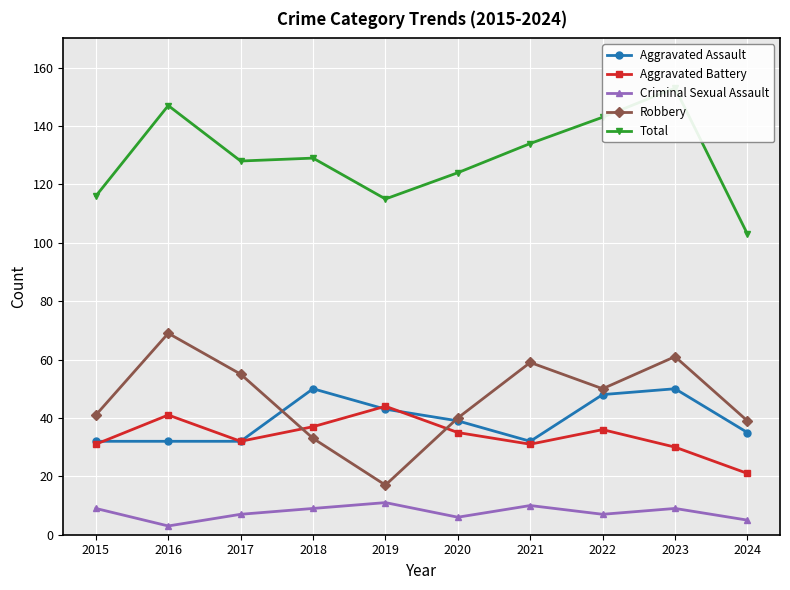

What is the smallest value displayed?

3